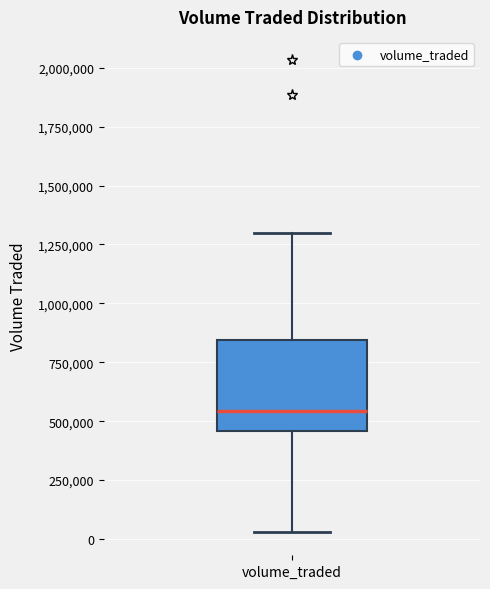

Where does the upper whisker of the box for volume_traded end on the y-axis? The values are not printed on the chart, so give them approximately, as read against the axis.

1300000